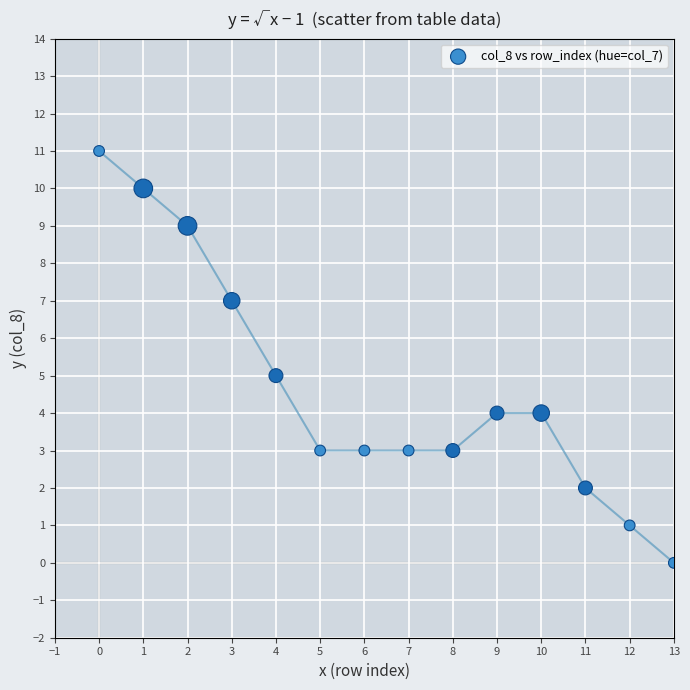

What is the range of Y values (max minus min)?

11